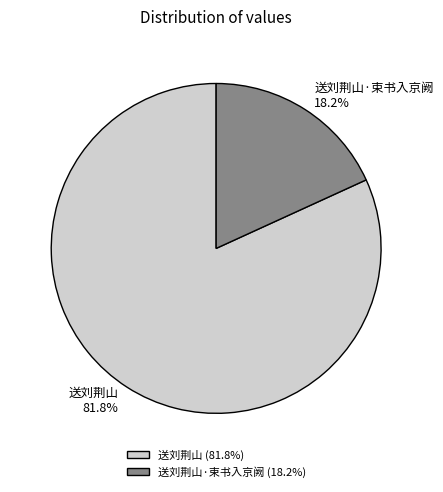

Which category has the smallest portion of the pie?

送刘荆山·束书入京阙